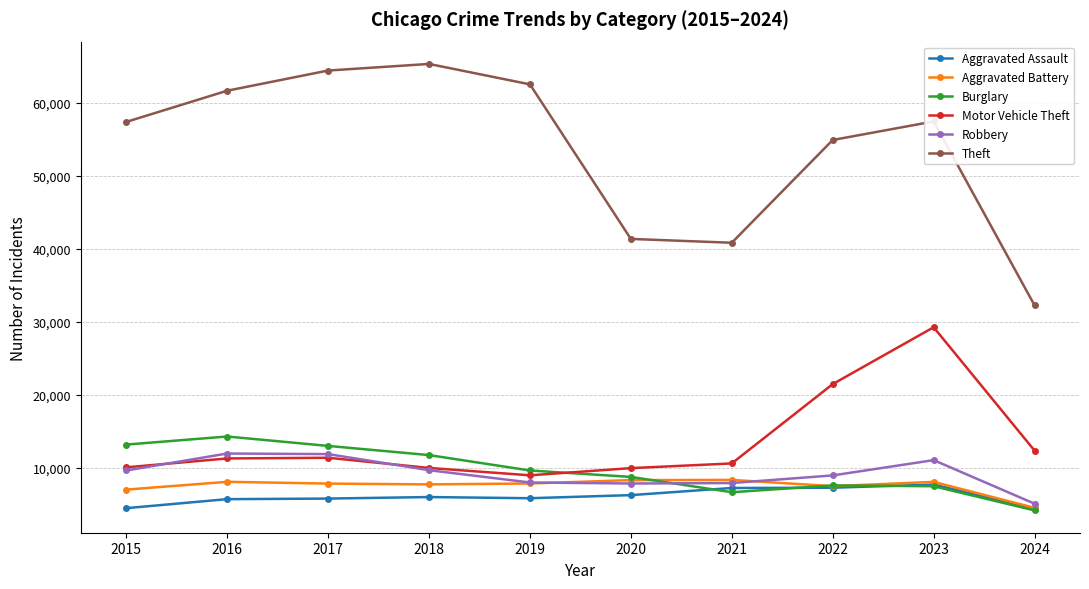

What is the sum of all Aggravated Assault values?

60738